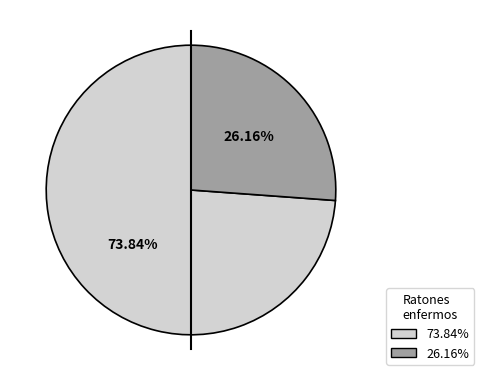

Does any single category account for the majority?

Yes